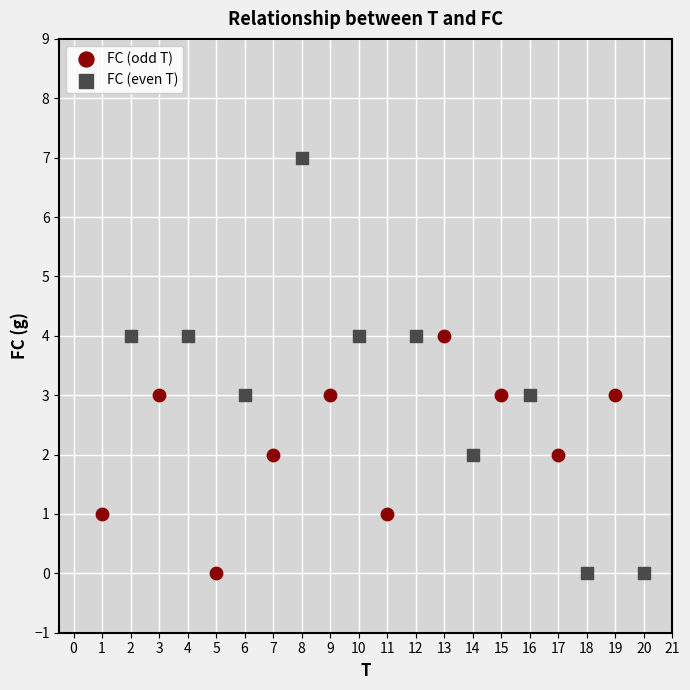

Which series has the widest spread of Y values?

FC (even T)